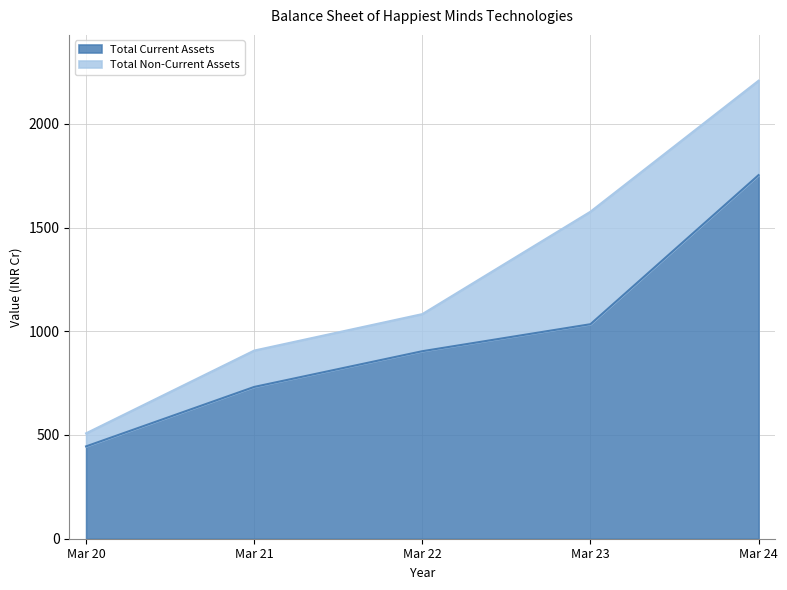

Does the chart display data point markers on the line(s)?

No